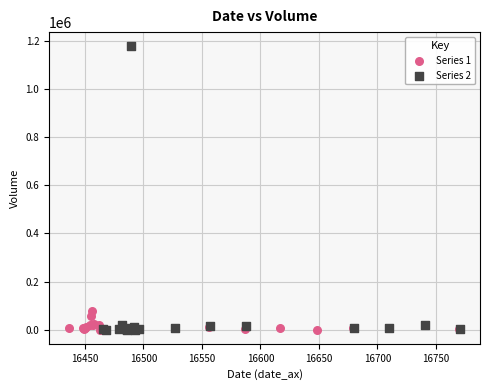

Which series reaches the maximum Y coordinate?

Series 2